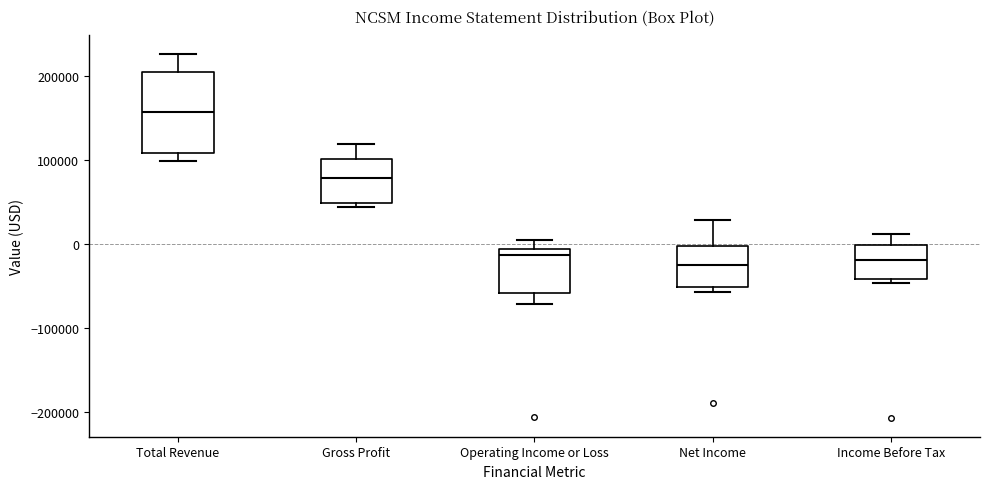

Reading left to right, transcribe this box plot: for each box, give where its median line is, the range the box spans, and where its two whiskers end, as read against the y-axis. The values are not printed on the chart, so give them approximately, as read against the axis.

Total Revenue: median 160000, box 110000 to 200000, whiskers 100000 to 230000
Gross Profit: median 80000, box 50000 to 100000, whiskers 40000 to 120000
Operating Income or Loss: median -10000 (just below the box's upper edge), box -60000 to -10000, whiskers -70000 to 10000
Net Income: median -30000, box -50000 to 0, whiskers -60000 to 30000
Income Before Tax: median -20000, box -40000 to 0, whiskers -50000 to 10000